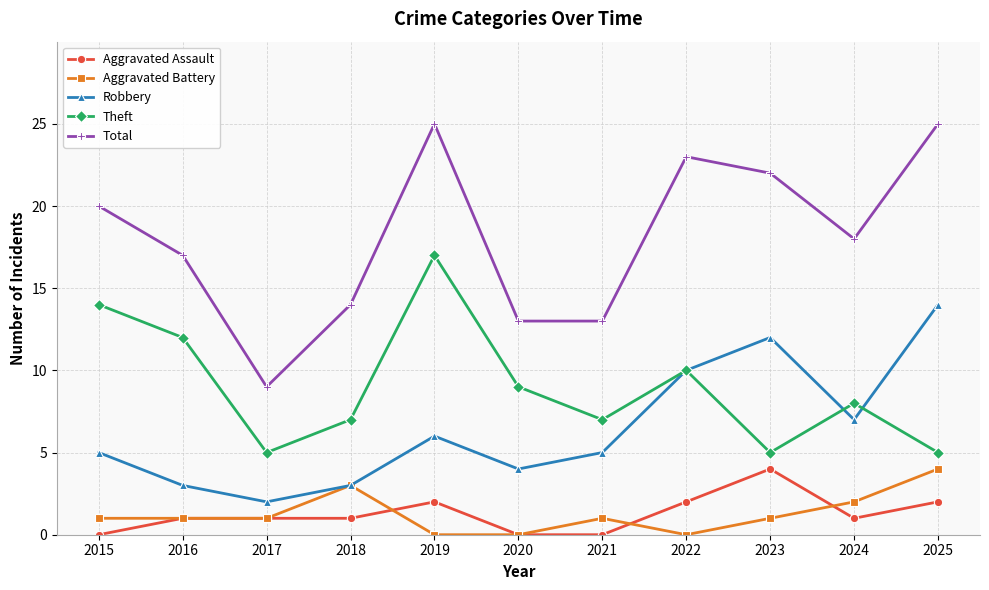

True or false: Aggravated Assault and Theft intersect in this chart.

False